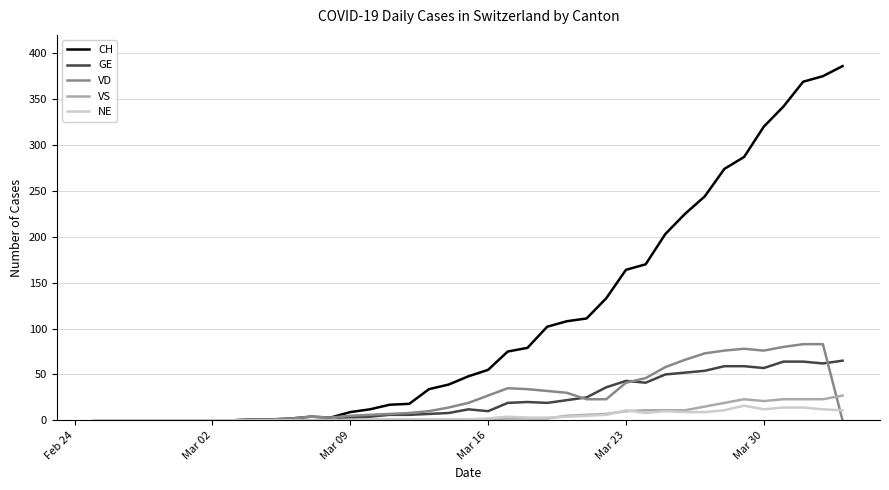

Which series has the widest spread of values?

CH